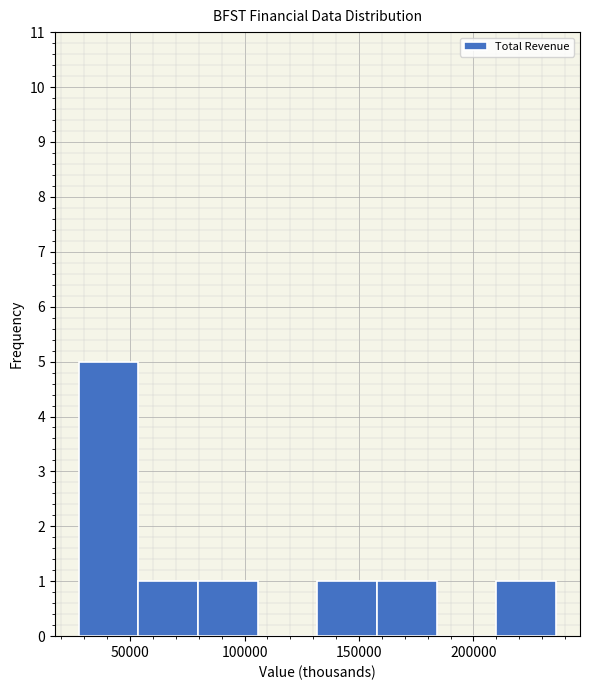

What is the height of the bar covering 30000 to 55000 on the x-axis? Neither the bar edges nor the heights are printed on the chart, so give them approximately, as read against the axes.

5